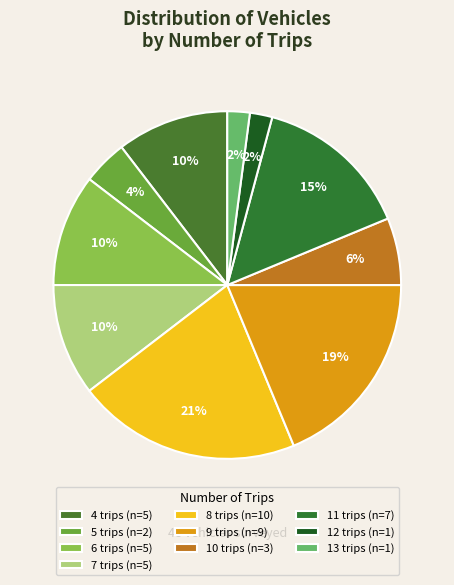

Count the number of slices in the pie.

10